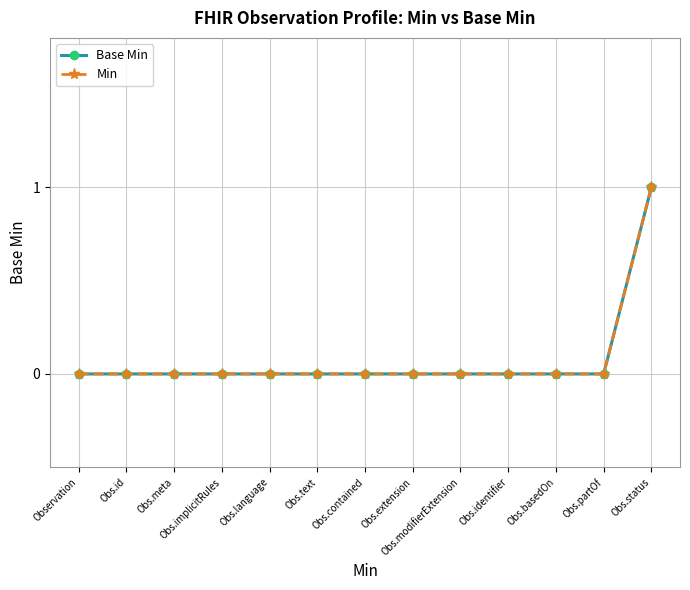

Which has a higher value, Obs.basedOn or Obs.partOf?

Obs.basedOn